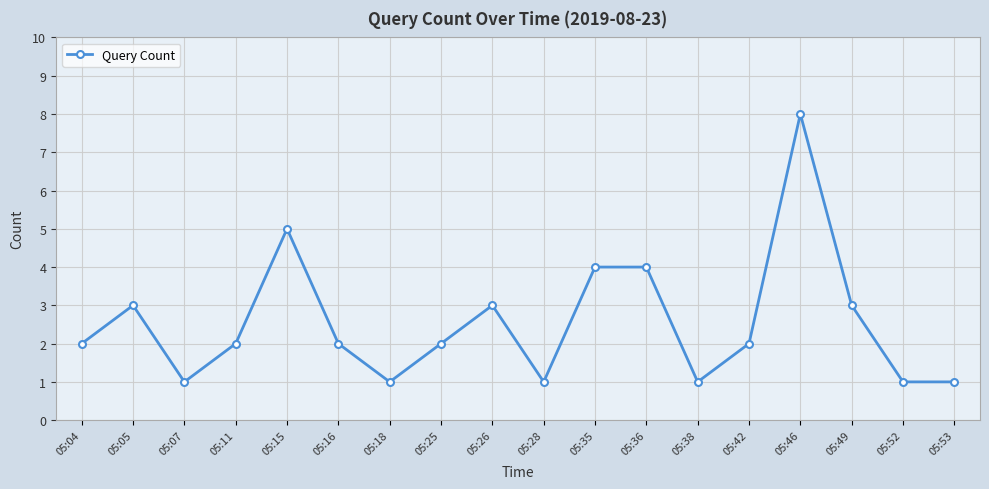

What is the maximum value shown in the chart?

8